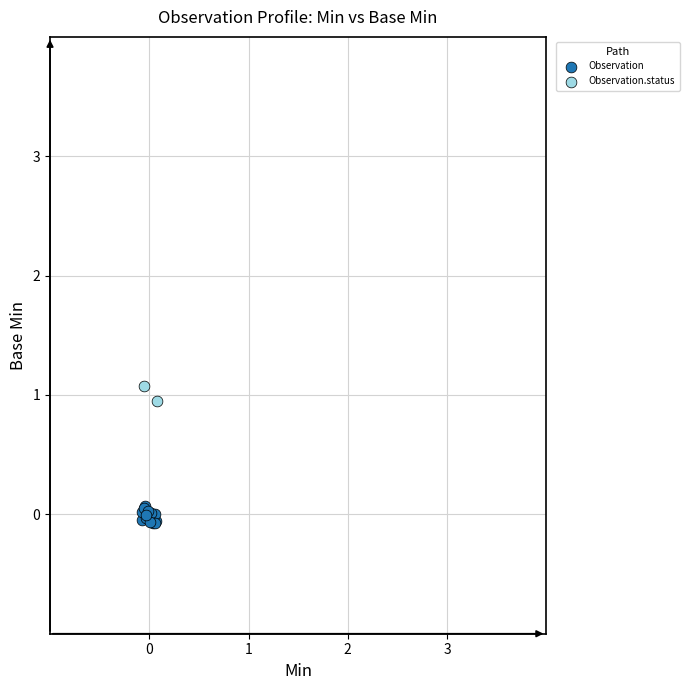

What are all the series names shown in the legend?

Observation, Observation.status